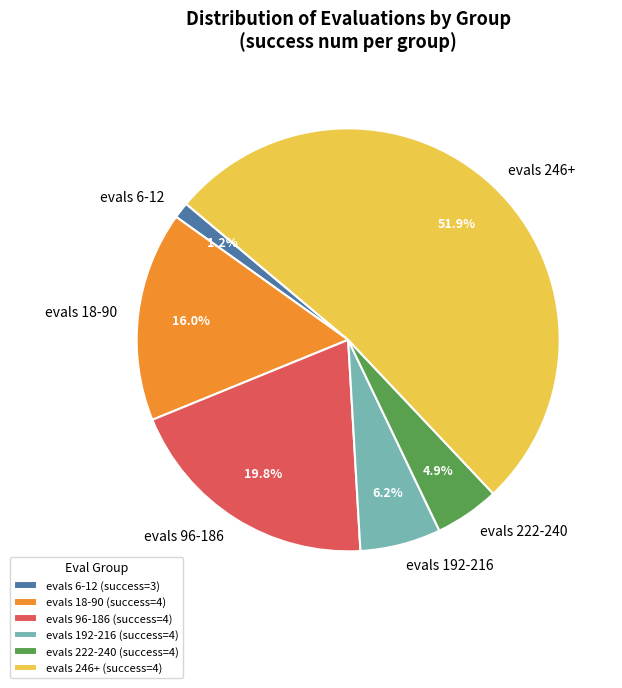

Combined, do evals 246+ and evals 18-90 account for over 50%?

Yes